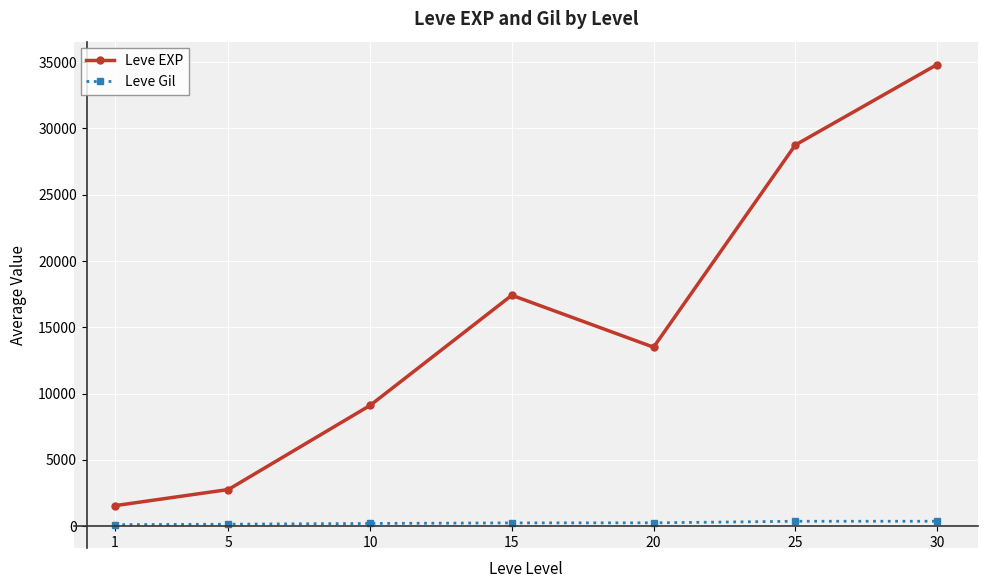

What is the total value across all series at 25?

29120